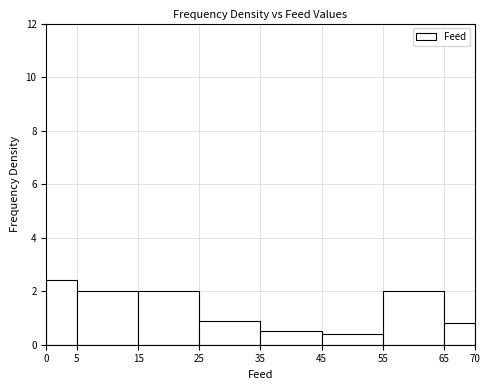

Which range on the x-axis has the tallest bar?

0 to 5